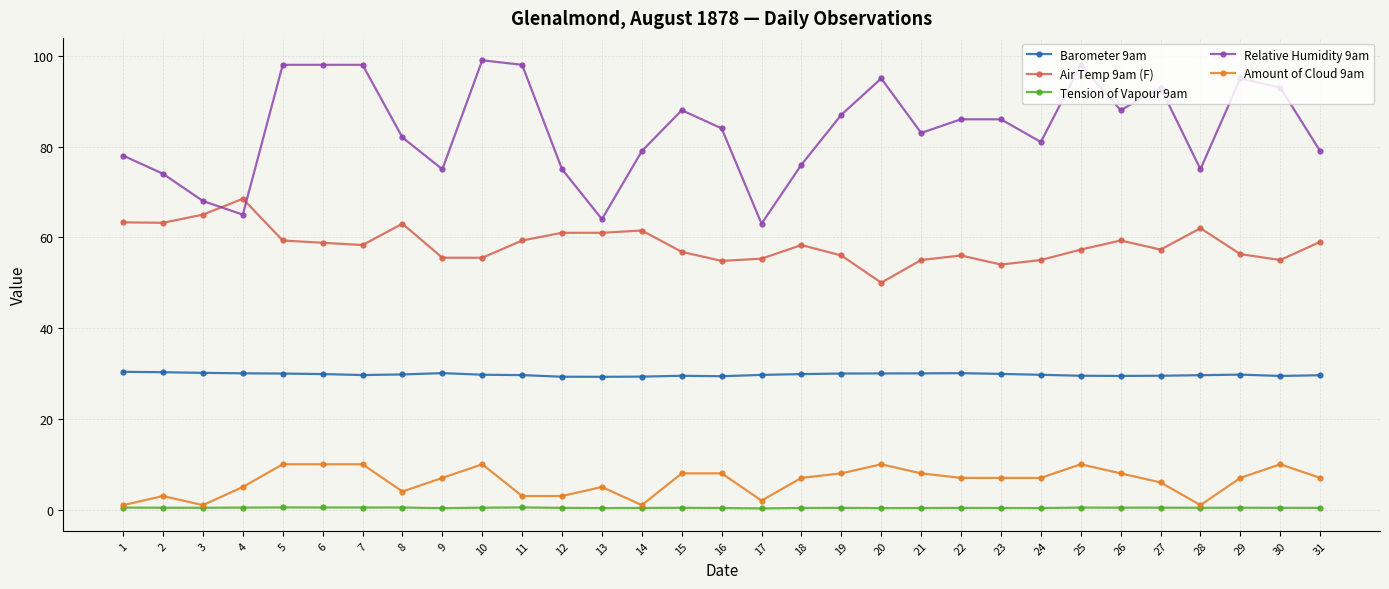

True or false: Amount of Cloud 9am has a value of 7.0 at 22.

True